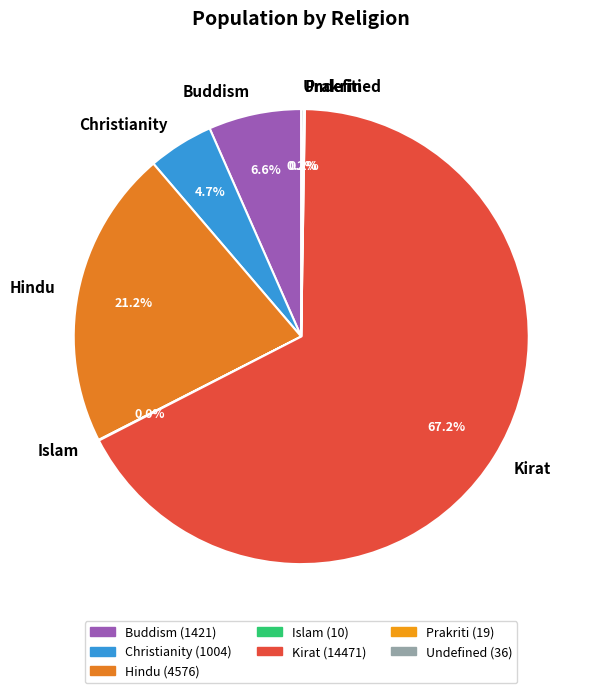

What percentage is NOT represented by Christianity?

95.3%